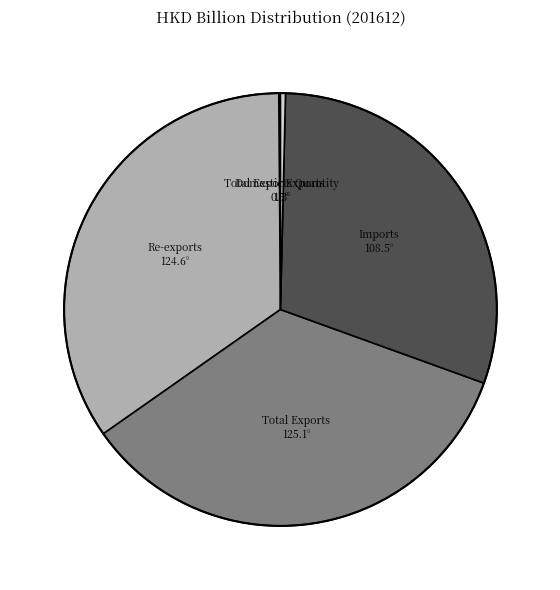

How many slices are in this pie chart?

5